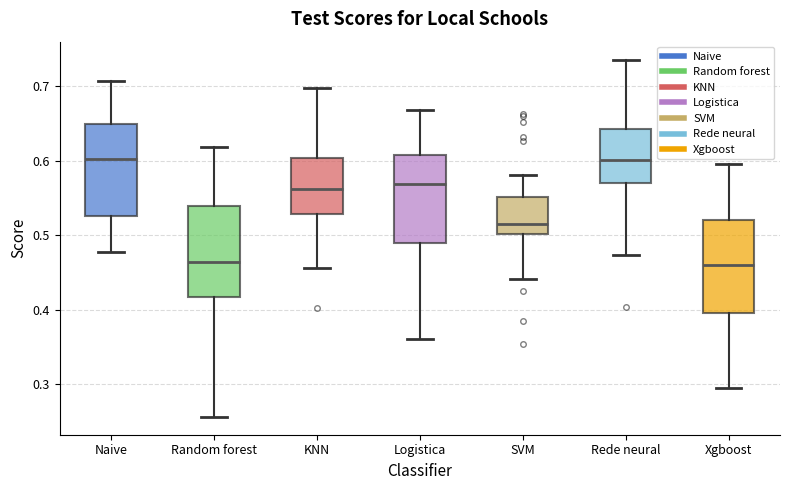

Reading left to right, transcribe this box plot: for each box, give where its median line is, the range the box spans, and where its two whiskers end, as read against the y-axis. The values are not printed on the chart, so give them approximately, as read against the axis.

Naive: median 0.60, box 0.53 to 0.65, whiskers 0.48 to 0.71
Random forest: median 0.46, box 0.42 to 0.54, whiskers 0.26 to 0.62
KNN: median 0.56, box 0.53 to 0.60, whiskers 0.46 to 0.70
Logistica: median 0.57, box 0.49 to 0.61, whiskers 0.36 to 0.67
SVM: median 0.51, box 0.50 to 0.55, whiskers 0.44 to 0.58
Rede neural: median 0.60, box 0.57 to 0.64, whiskers 0.47 to 0.74
Xgboost: median 0.46, box 0.40 to 0.52, whiskers 0.29 to 0.60